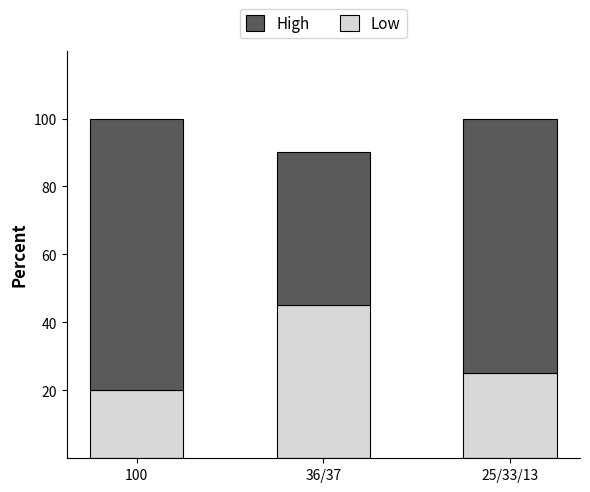

Where is Low nearest to the value 32?

25/33/13